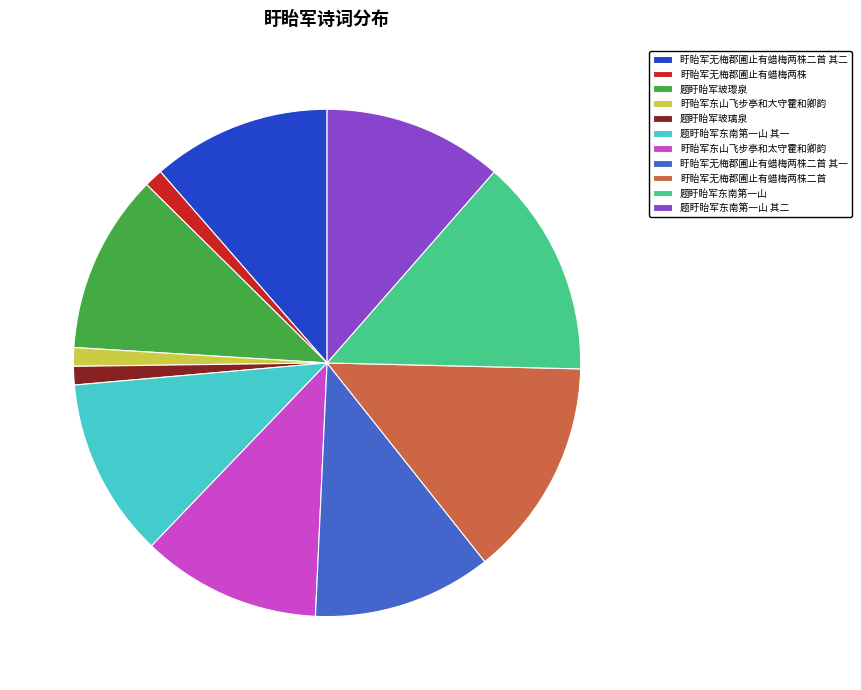

Does any single category account for the majority?

No